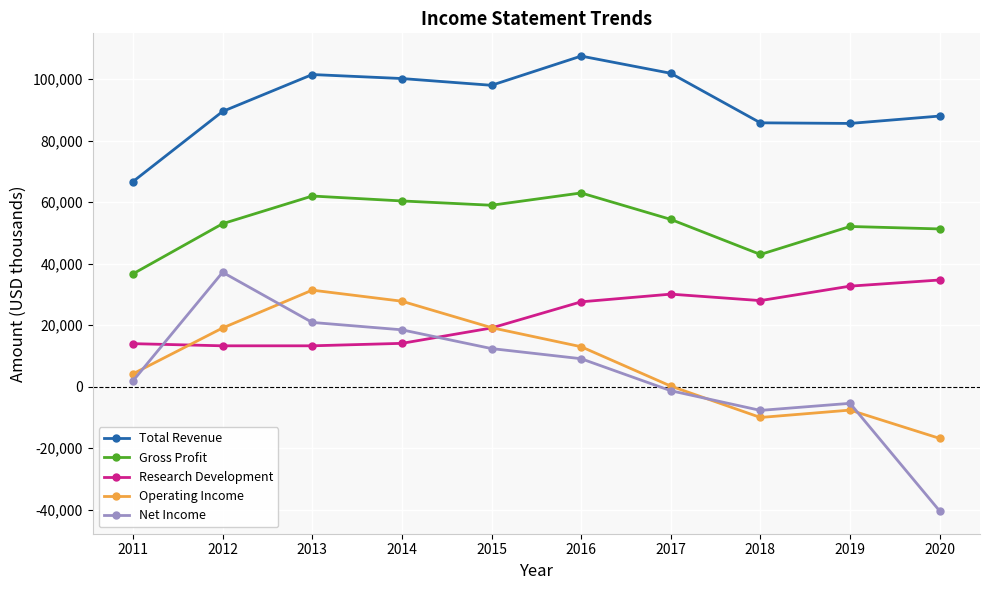

Which series has the widest spread of values?

Net Income